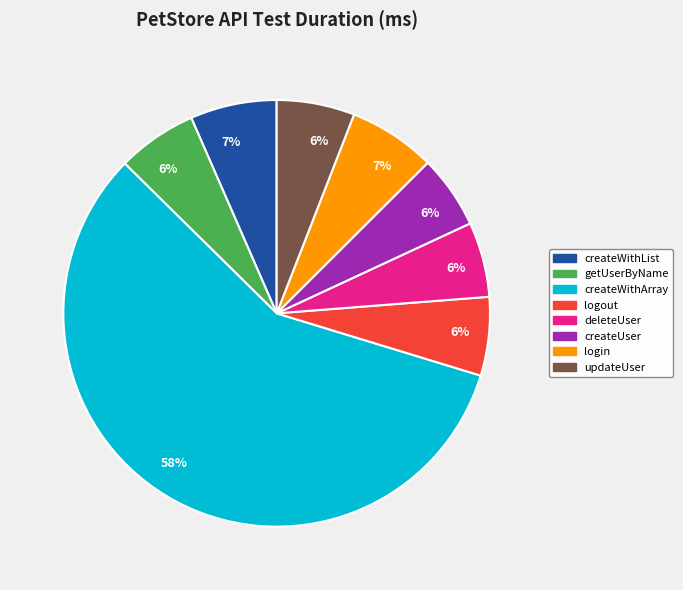

Is there a majority slice in this chart?

Yes